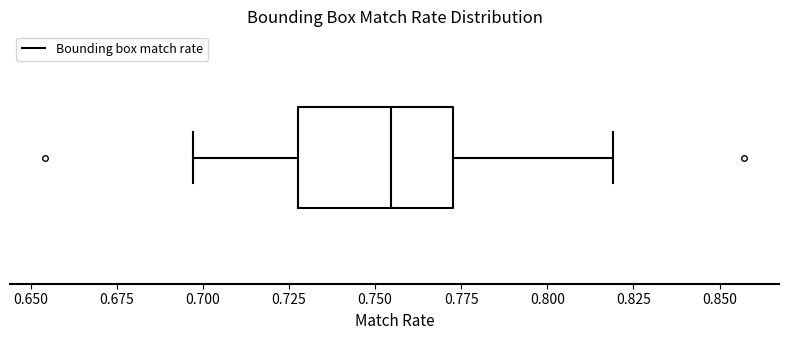

Read this box plot against the x-axis: the position of the median line, the range covered by the box, and the ends of both whiskers. The values are not printed on the chart, so give them approximately, as read against the axis.

median 0.755, box 0.730 to 0.775, whiskers 0.695 to 0.820